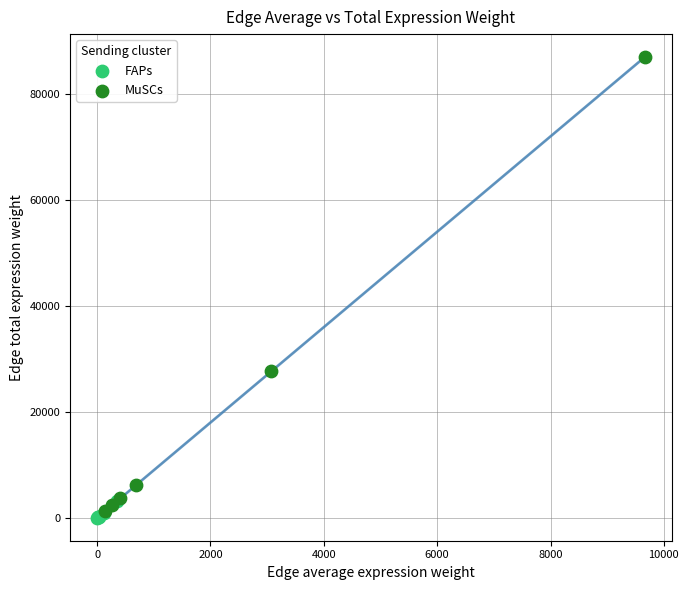

Which series contains the highest Y value?

MuSCs